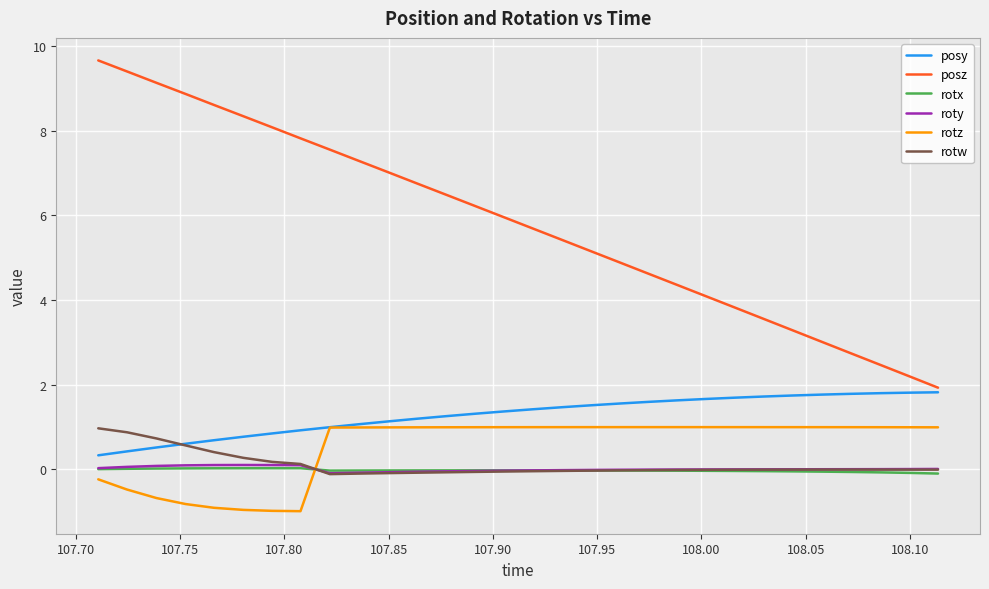

True or false: roty and posz intersect in this chart.

False